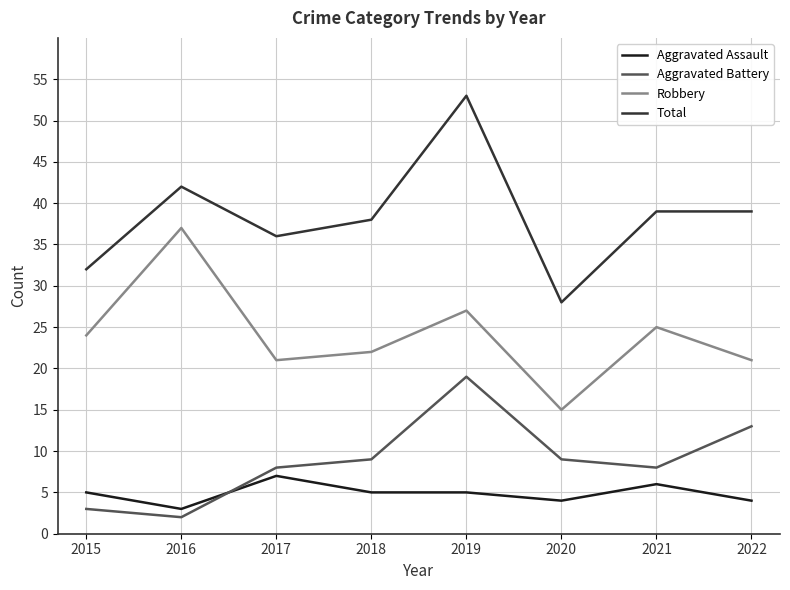

What is the minimum value for Aggravated Assault?

3